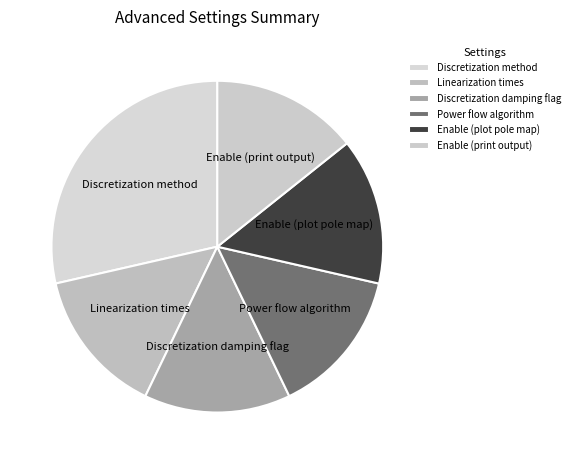

How many segments does this pie chart have?

6